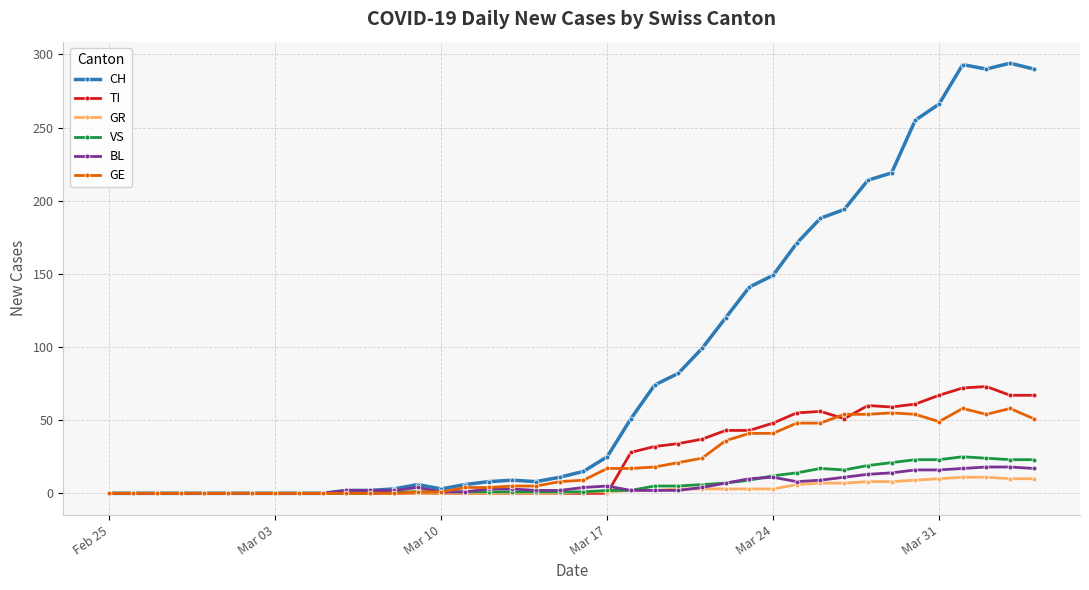

What is the difference between the second highest and second lowest values in the BL series?

18